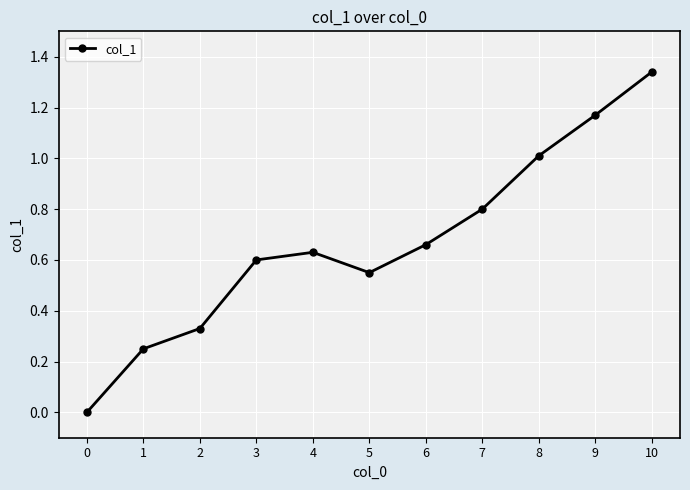

What is the change in value from 0 to 10?

+1.3